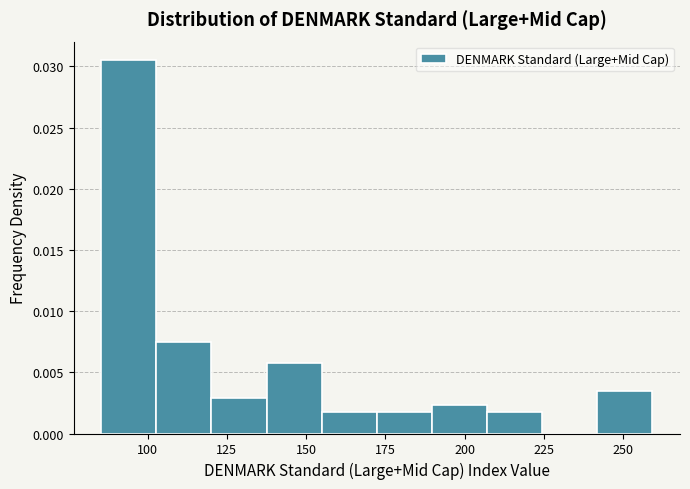

Read against the x-axis, roughly where is the centre of the tallest bar?

95